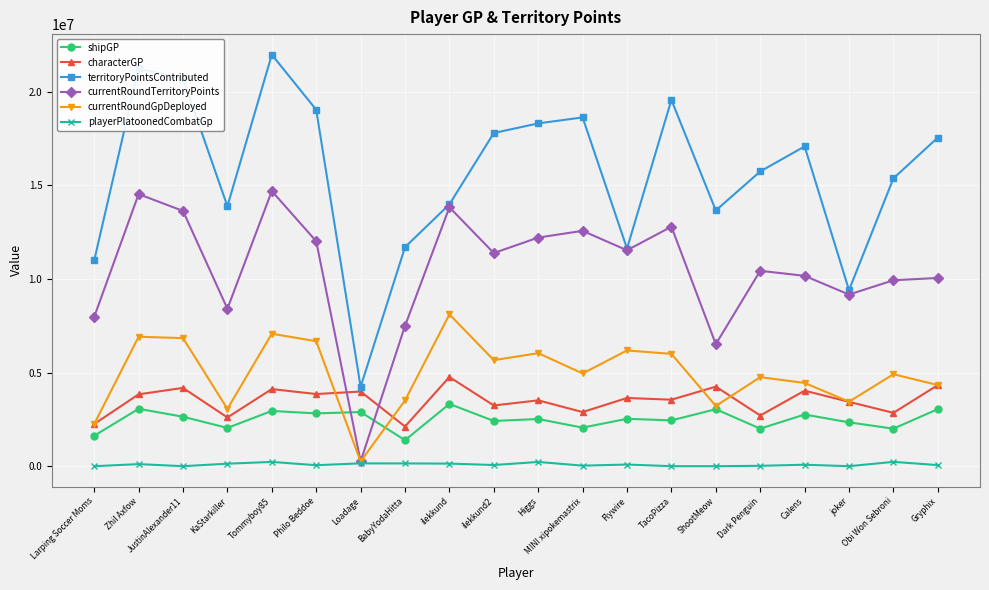

Rank the series at TacoPizza from lowest to highest value.

playerPlatoonedCombatGp, shipGP, characterGP, currentRoundGpDeployed, currentRoundTerritoryPoints, territoryPointsContributed